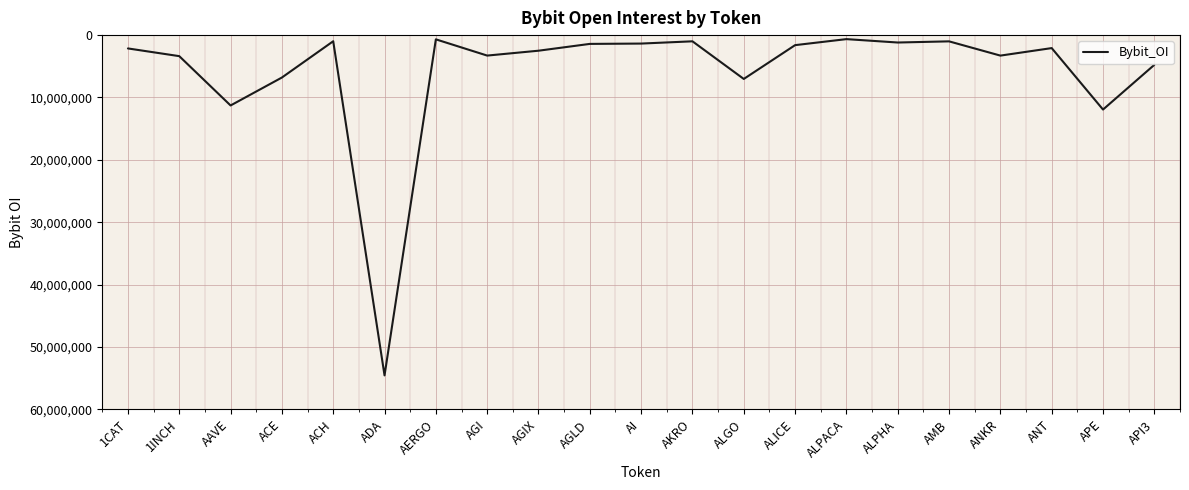

What position from the left is APE?

20